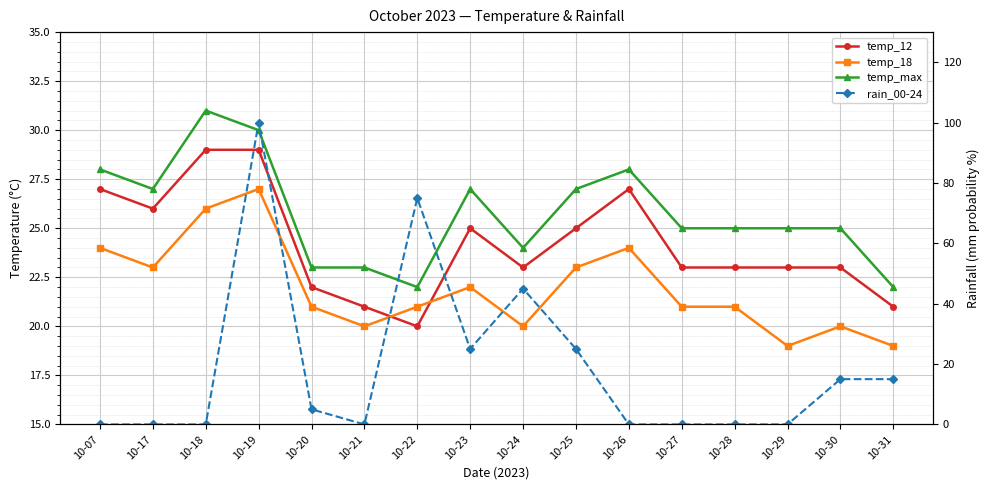

Rank the series at 10-20 from highest to lowest value.

temp_max, temp_12, temp_18, rain_00-24